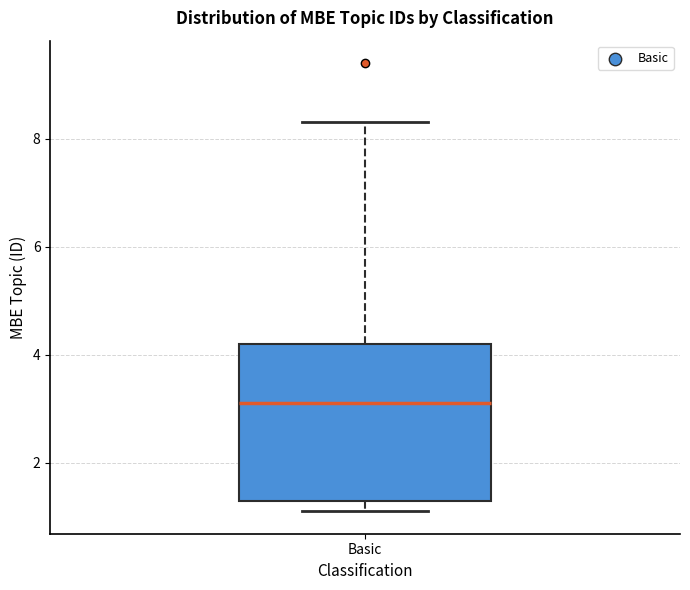

Where is the upper edge of the box for Basic on the y-axis? The values are not printed on the chart, so give them approximately, as read against the axis.

4.2